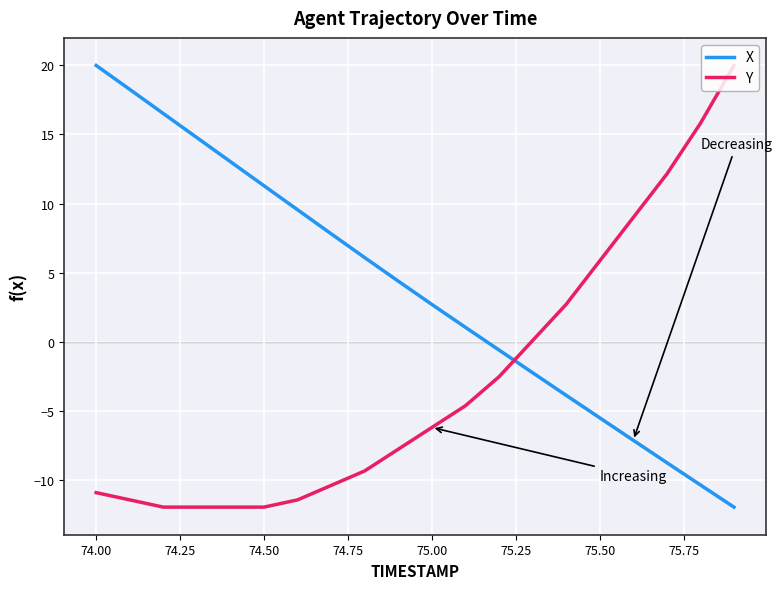

Which series has the largest total across all categories?

X